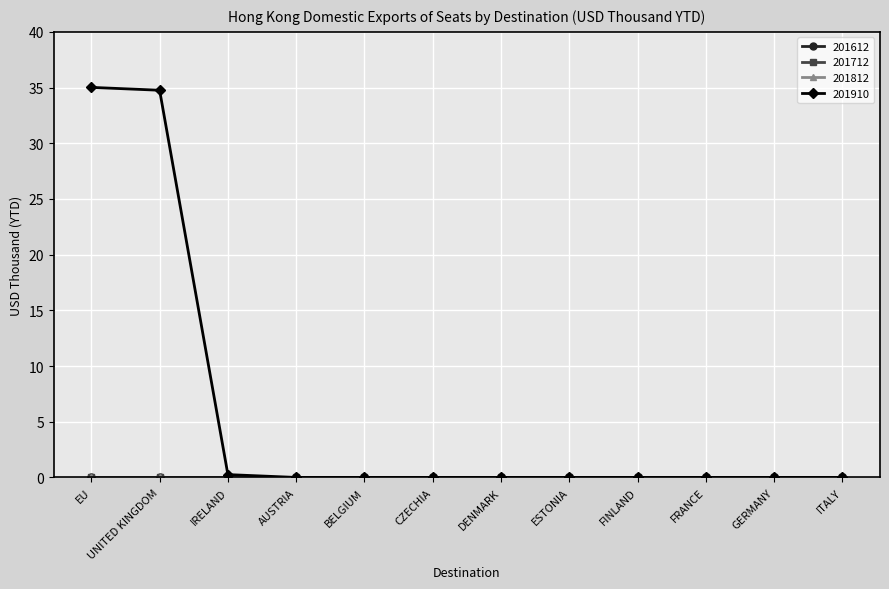

How many data points in 201910 are above 0?

3